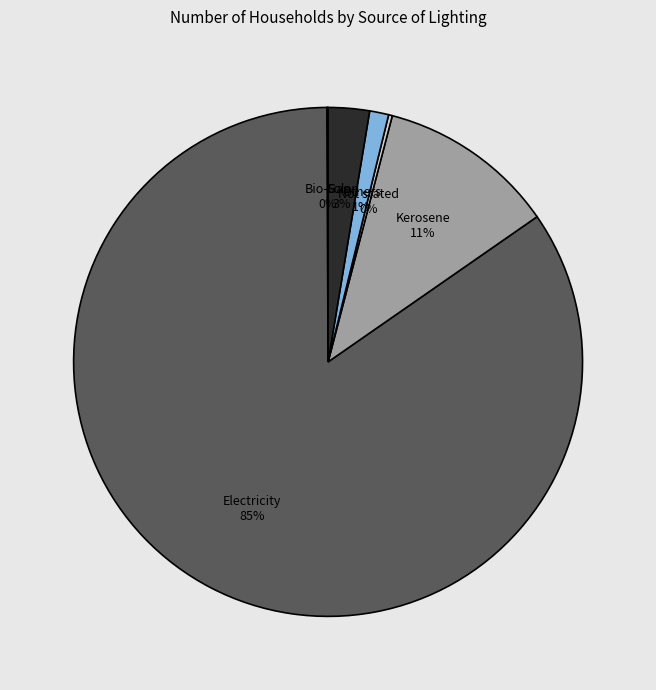

To the nearest percent, what is the average slice percentage?

17%